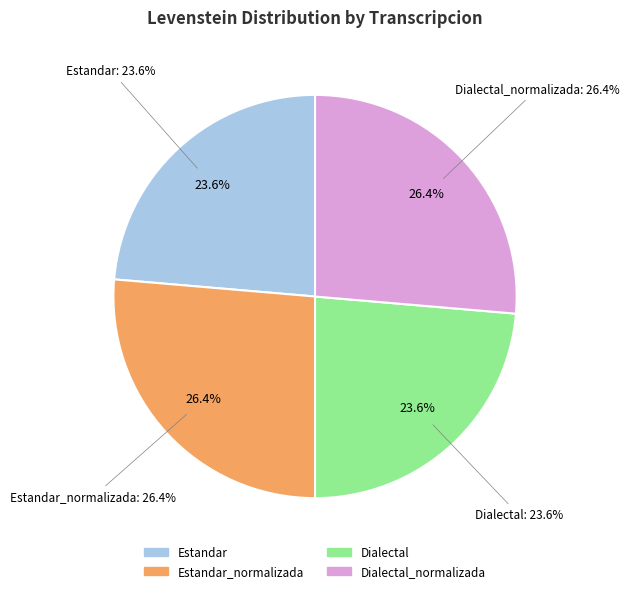

How many segments does this pie chart have?

4